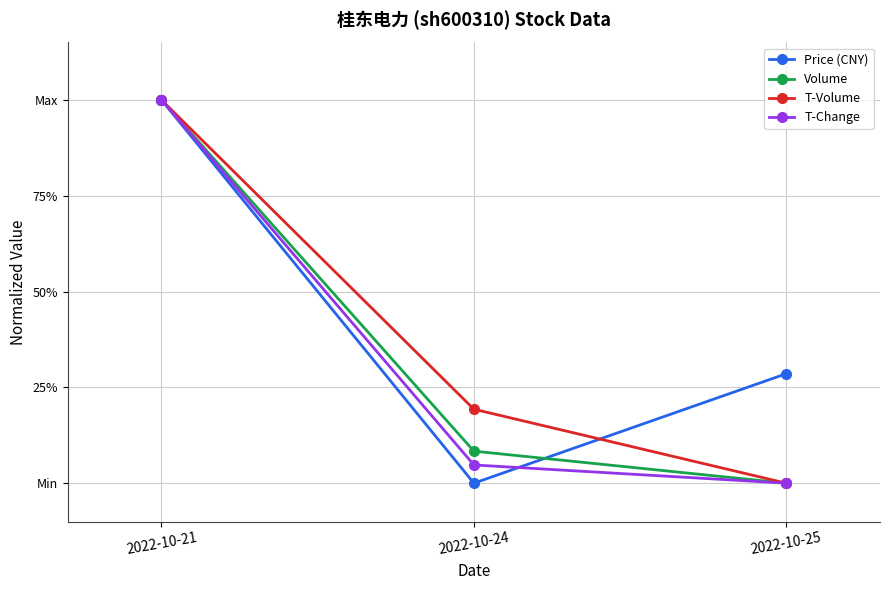

Which series has the widest spread of values?

Price (CNY)